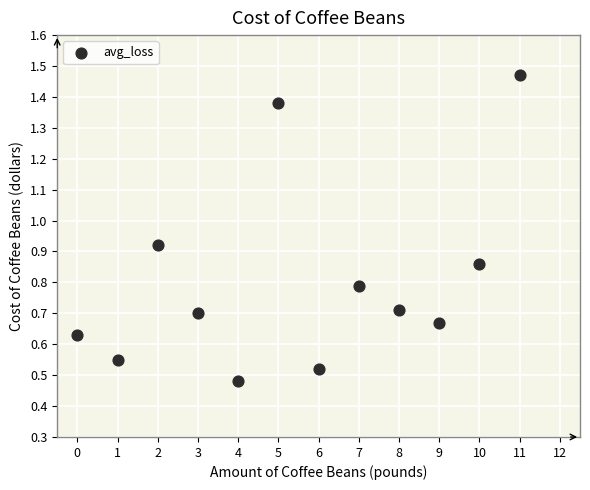

What is the range of X values (max minus min)?

11.0